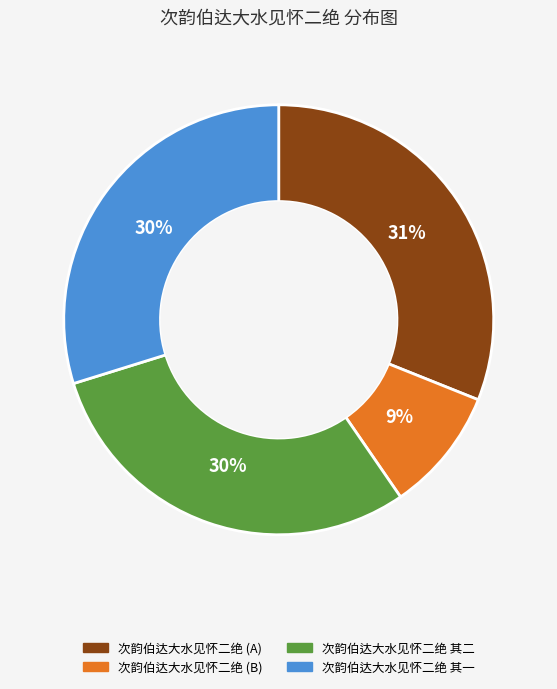

Between 次韵伯达大水见怀二绝 (B) and 次韵伯达大水见怀二绝 其一, which is larger?

次韵伯达大水见怀二绝 其一